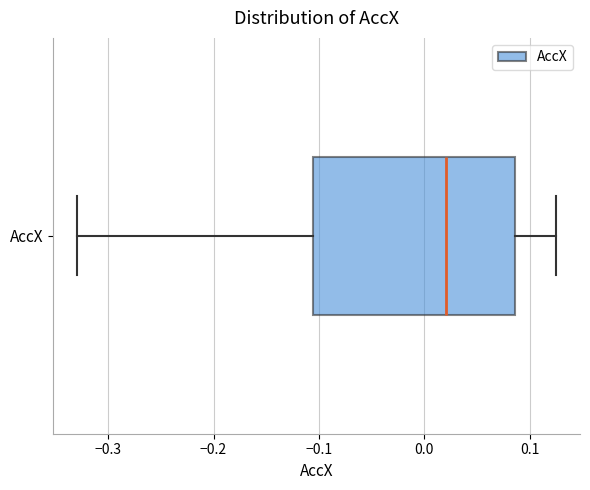

Transcribe this box plot: give where the median line is, the range the box spans, and where the two whiskers end, as read against the x-axis. The values are not printed on the chart, so give them approximately, as read against the axis.

median 0.02, box -0.11 to 0.09, whiskers -0.33 to 0.13